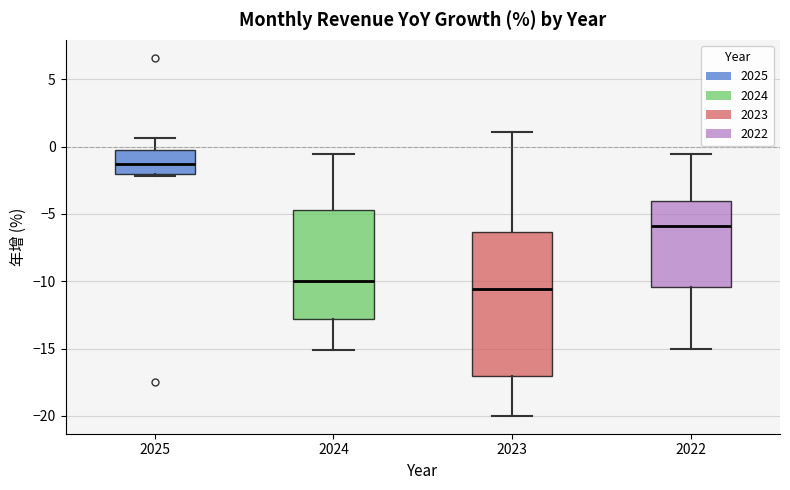

Where does the median line of the box at x = 2025 sit on the y-axis? The values are not printed on the chart, so give them approximately, as read against the axis.

-1.5